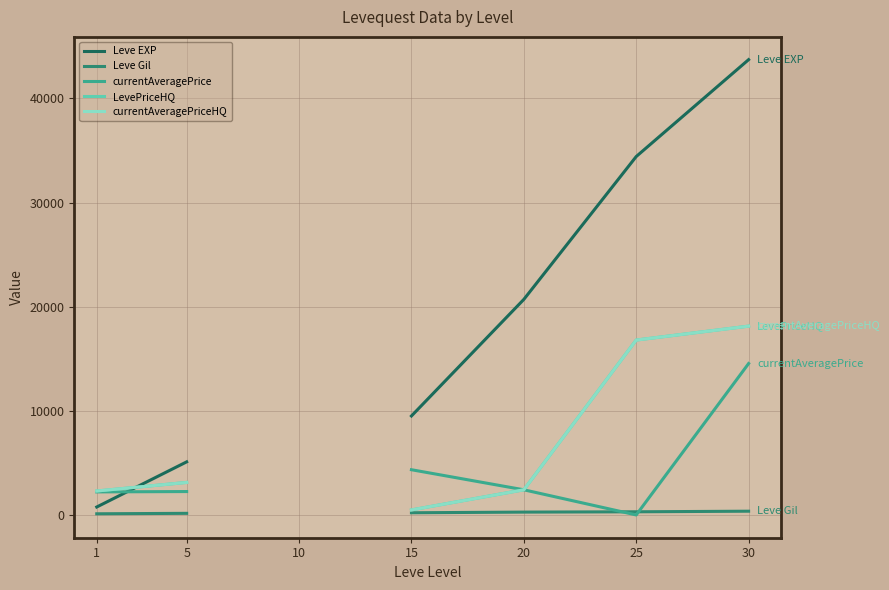

What is the value of the Leve EXP point at the 4th from the left?

9506.7